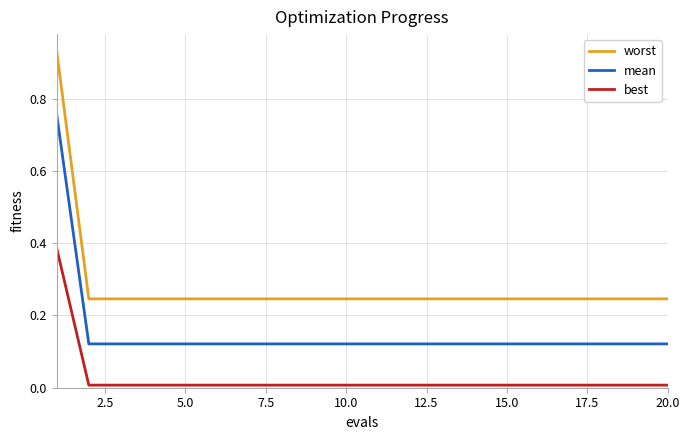

List the series in order of their overall mean, highest first.

worst, mean, best